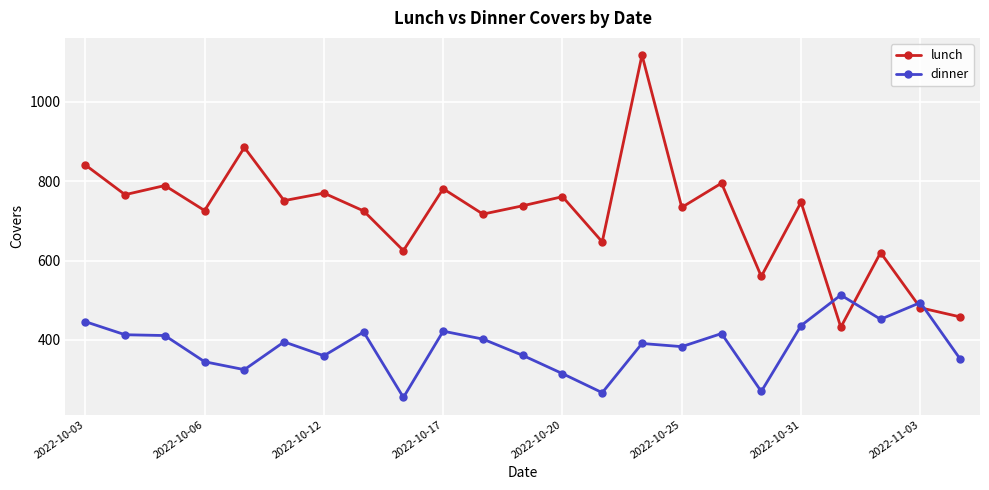

What is the value of the dinner point at the 17th from the left?

416